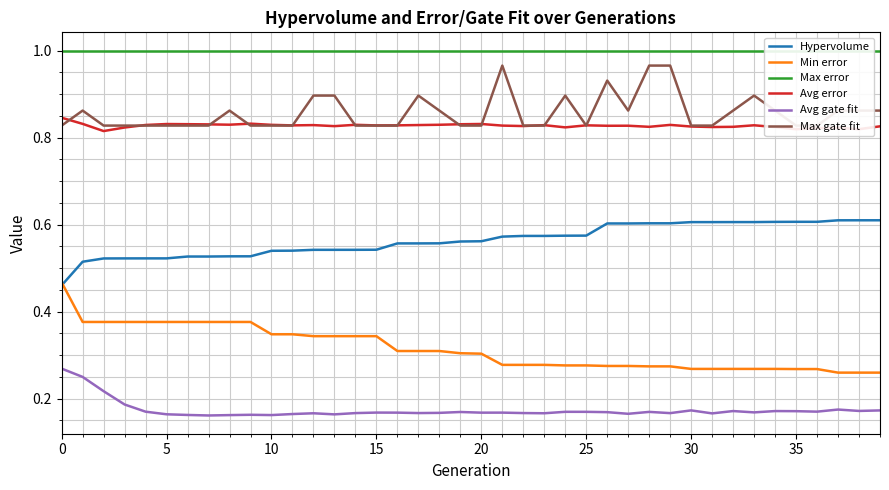

Does the chart have visible grid lines?

Yes